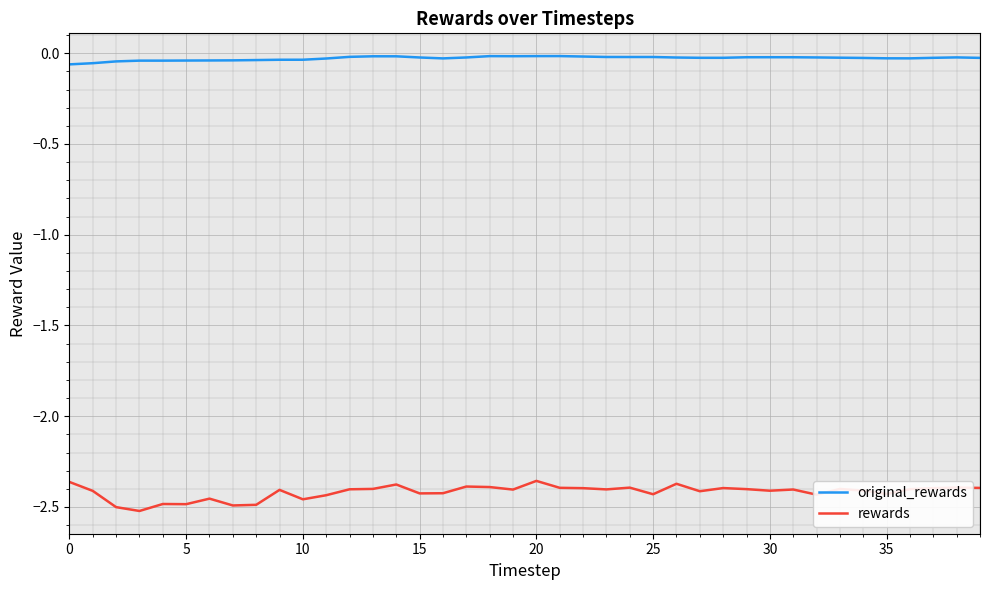

What is the difference between the maximum and minimum values in the rewards series?

0.2